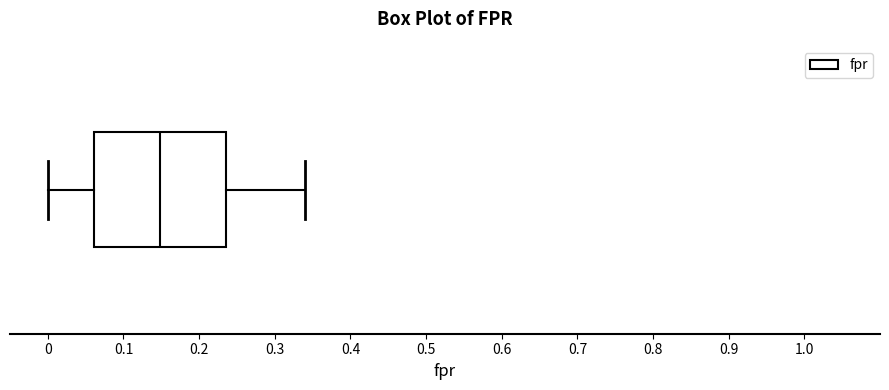

Transcribe this box plot: give where the median line is, the range the box spans, and where the two whiskers end, as read against the x-axis. The values are not printed on the chart, so give them approximately, as read against the axis.

median 0.15, box 0.06 to 0.24, whiskers 0.00 to 0.34